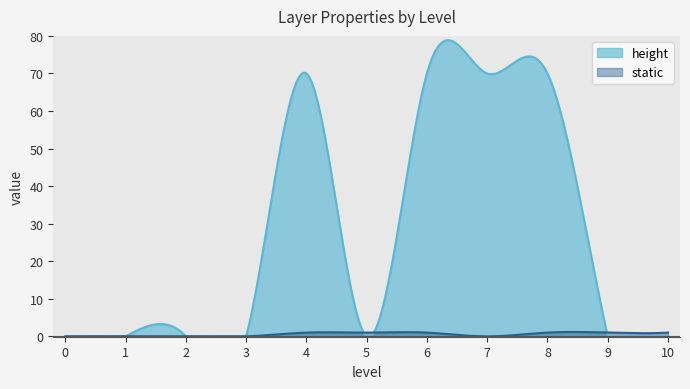

Which has a higher value, 1 or 9?

1